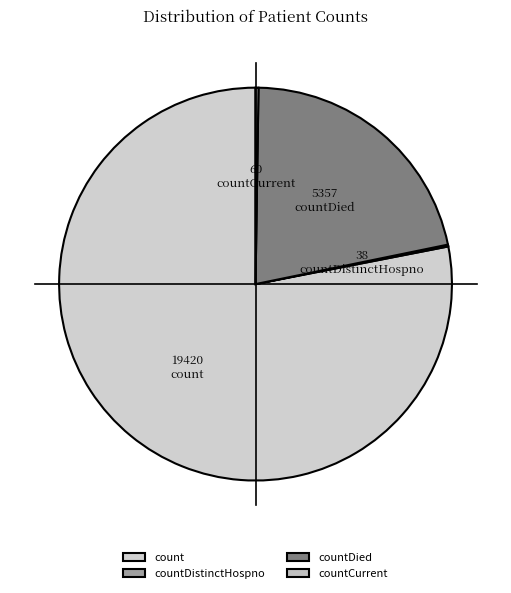

To the nearest percent, what is the difference between the largest and smallest slice percentages?

78%